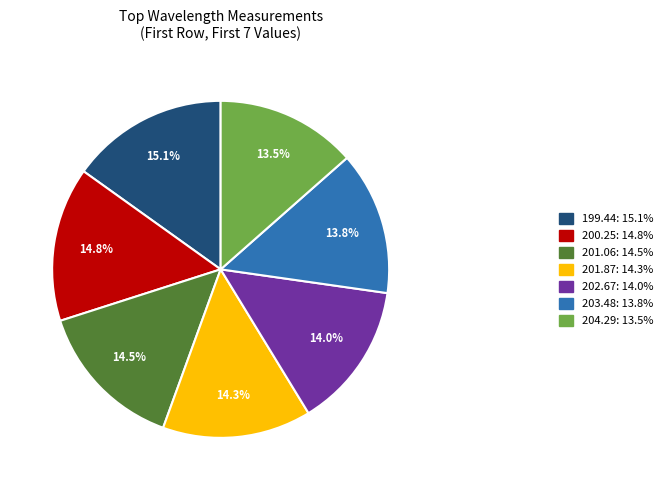

How many slices are in this pie chart?

7